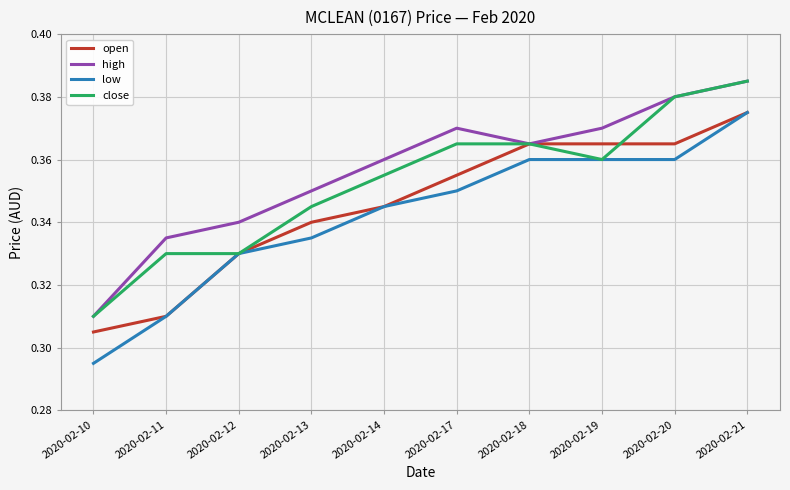

Count the low values in the range 0 to 1.

10